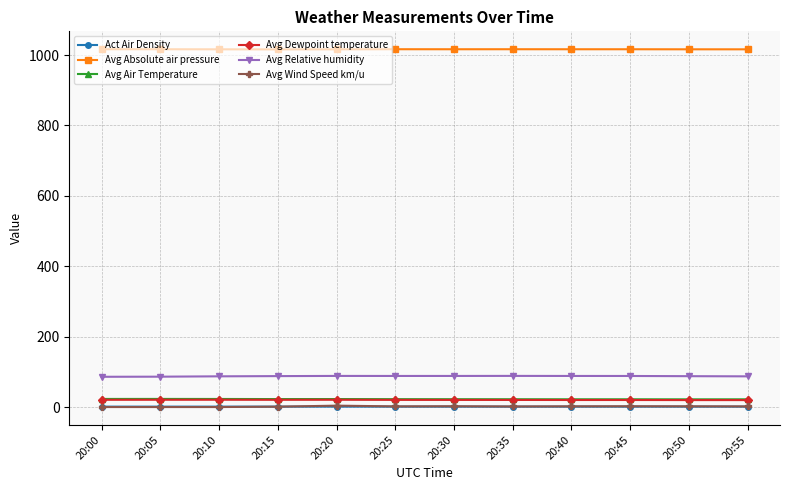

How many values in the Avg Air Temperature series are below 22?

2